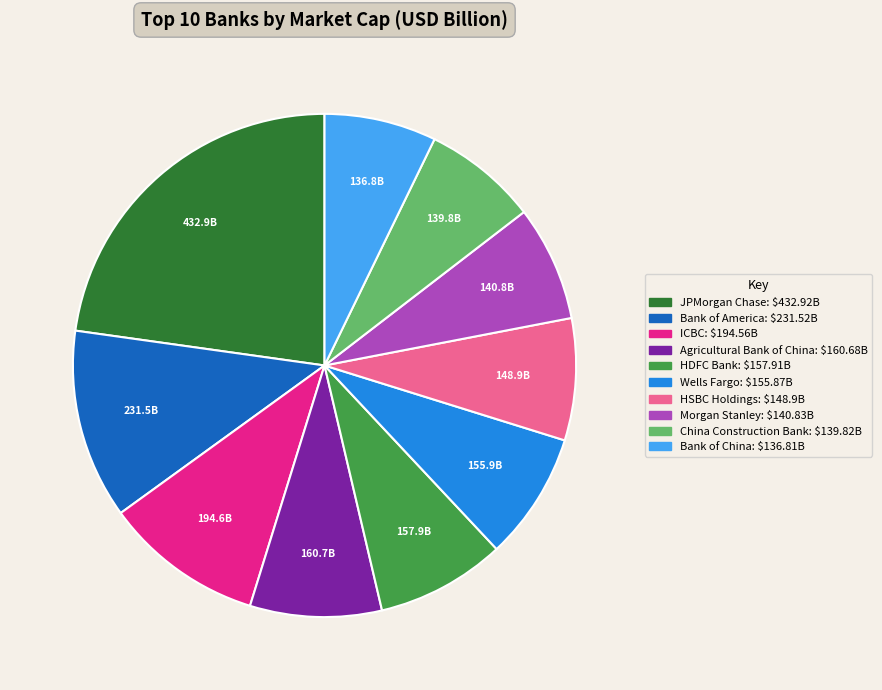

Is there a majority slice in this chart?

No